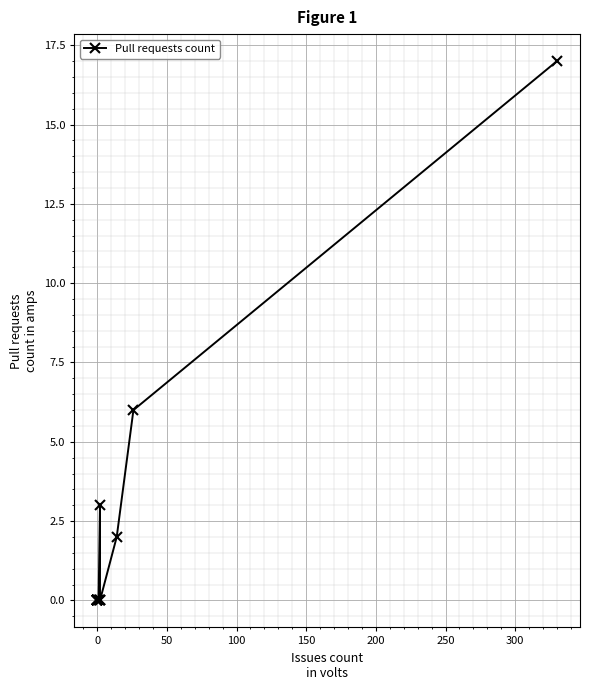

How many values exceed 0?

4